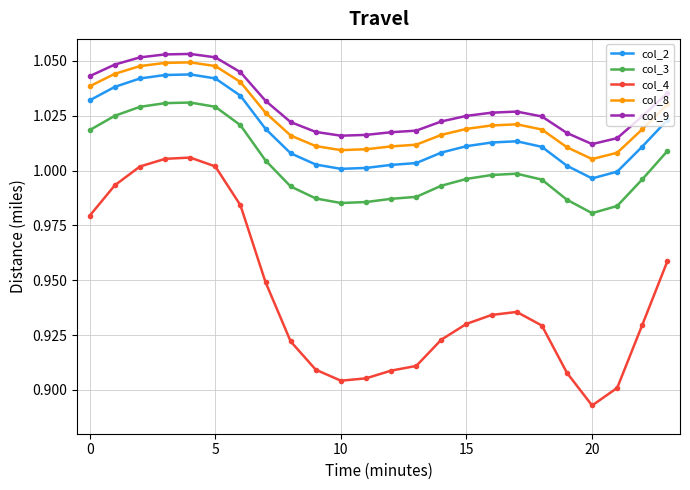

True or false: col_8 has more than 1 points higher than both neighbors.

True